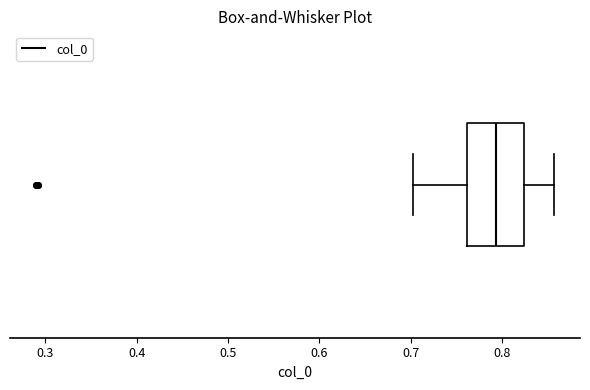

Read this box plot against the x-axis: the position of the median line, the range covered by the box, and the ends of both whiskers. The values are not printed on the chart, so give them approximately, as read against the axis.

median 0.79, box 0.76 to 0.82, whiskers 0.70 to 0.86